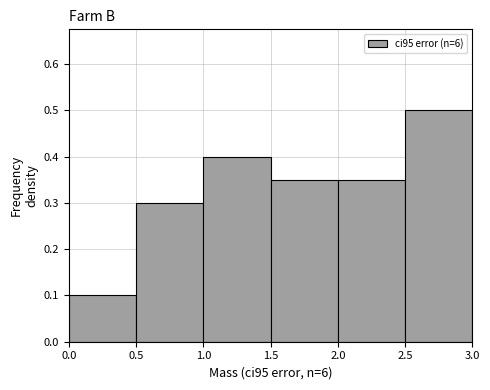

Over which range of the x-axis is the bar tallest?

2.5 to 3.0